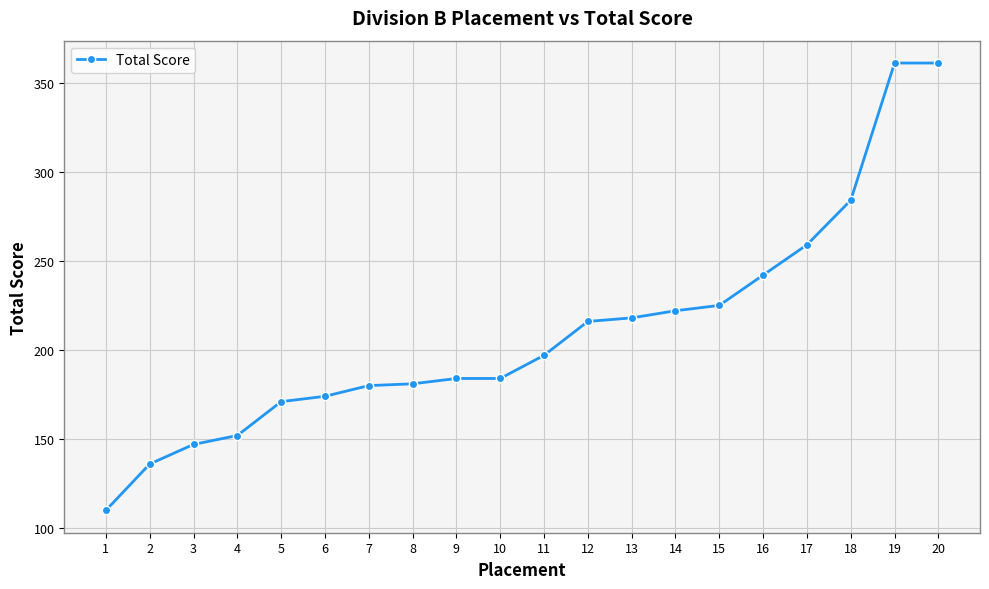

Which label corresponds to the smallest value in the chart?

1